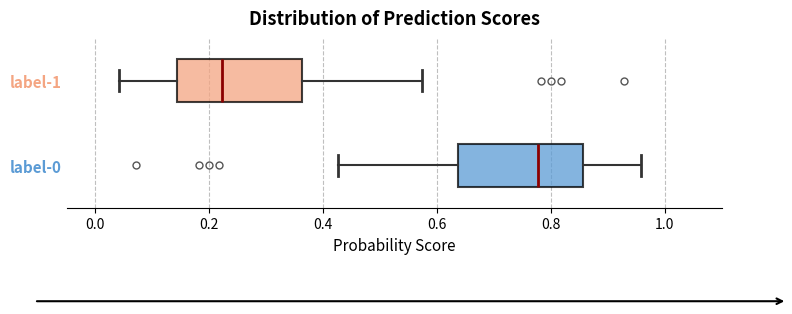

Reading bottom to top, transcribe this box plot: for each box, give where its median line is, the range the box spans, and where its two whiskers end, as read against the x-axis. The values are not printed on the chart, so give them approximately, as read against the axis.

label-0: median 0.78, box 0.64 to 0.86, whiskers 0.42 to 0.96
label-1: median 0.22, box 0.14 to 0.36, whiskers 0.04 to 0.58